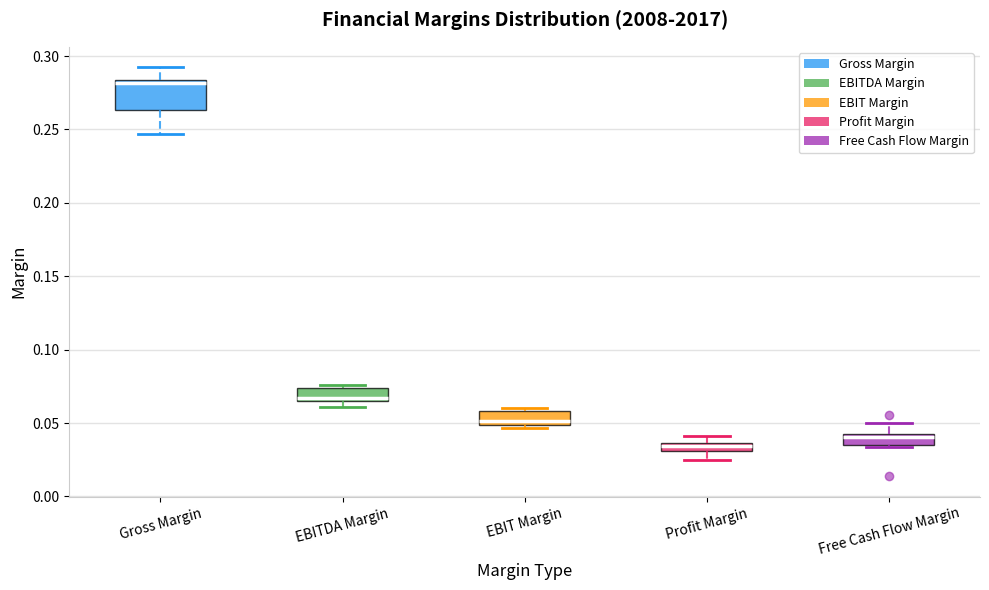

Where is the lower edge of the box for Profit Margin on the y-axis? The values are not printed on the chart, so give them approximately, as read against the axis.

0.030